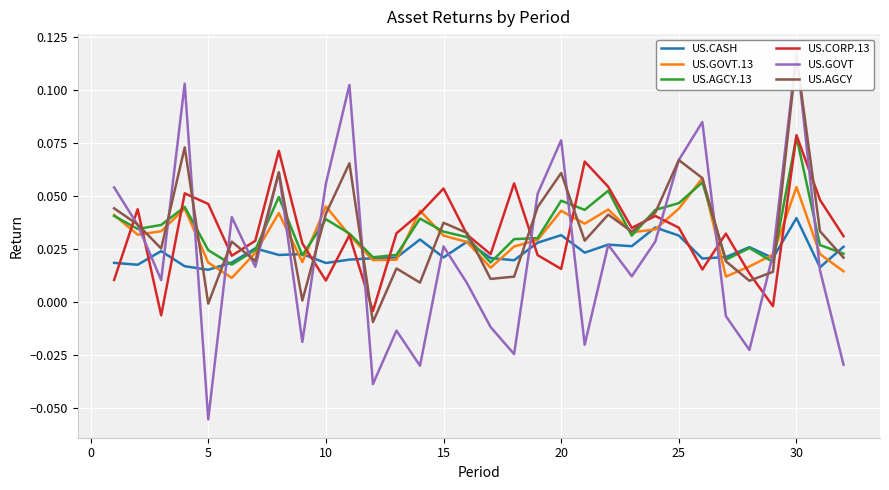

At which label does US.CASH reach its peak?

30